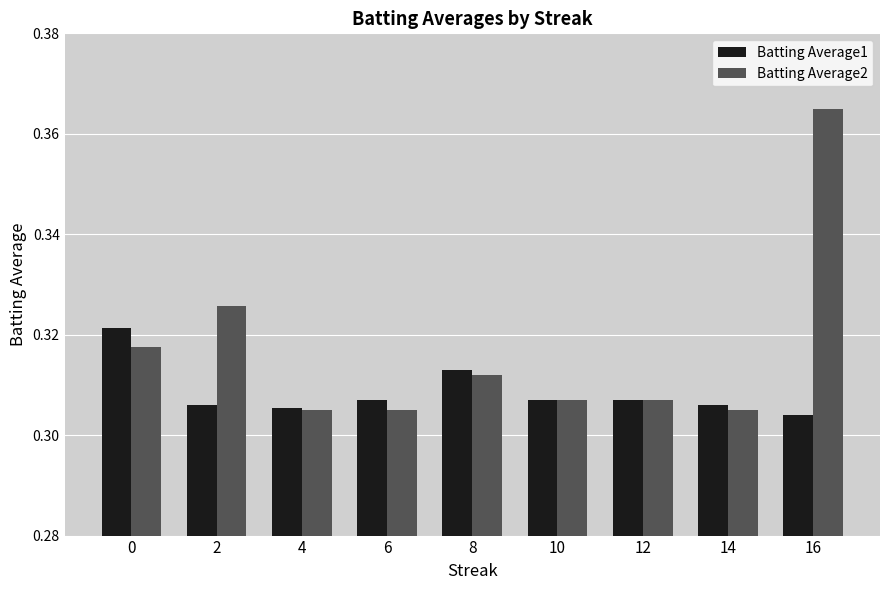

How many Batting Average2 values are between 0 and 1?

9